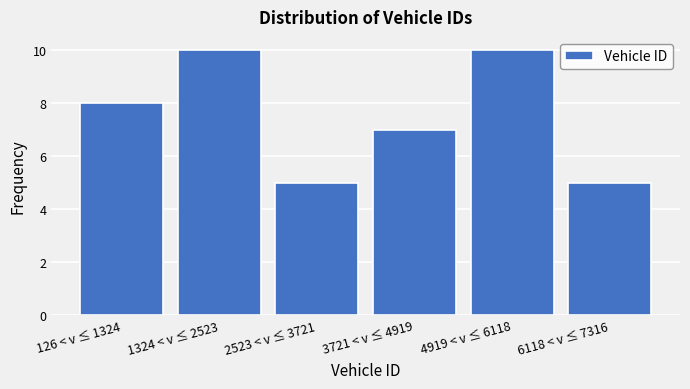

Reading left to right, what are all the values shown in this chart?

8	10	5	7	10	5